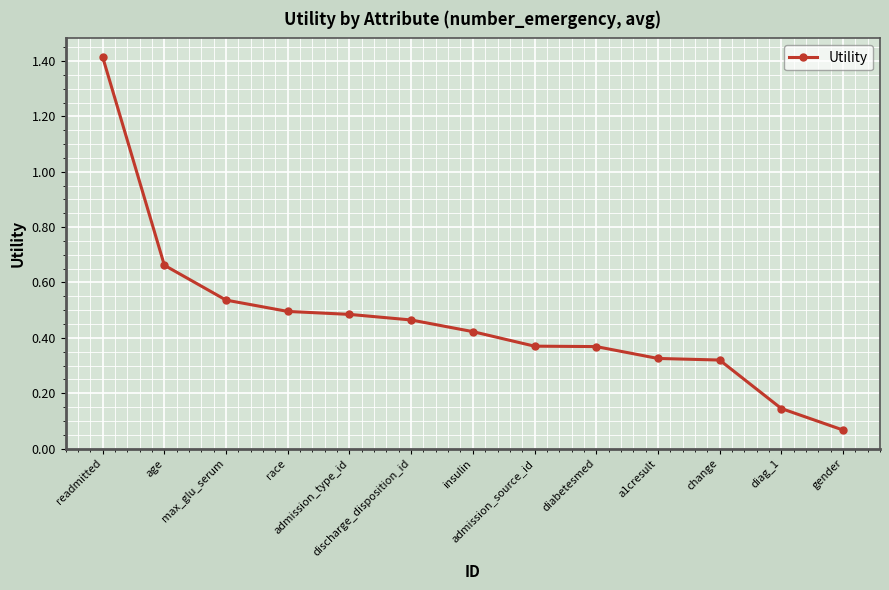

What is the sum of all values?

6.1